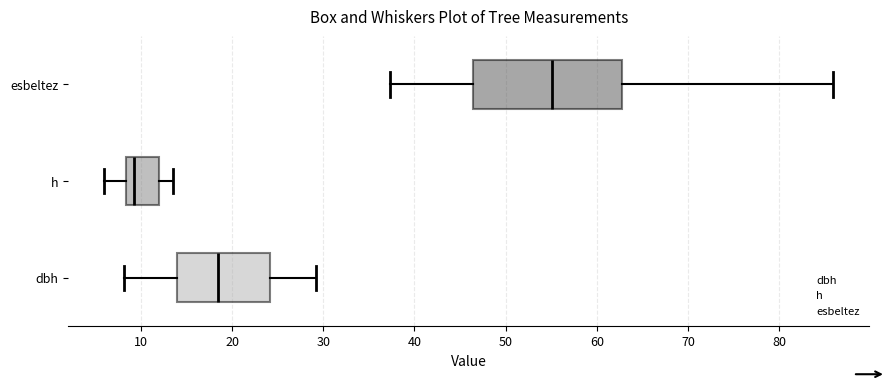

Which box's median line is the furthest to the right?

esbeltez